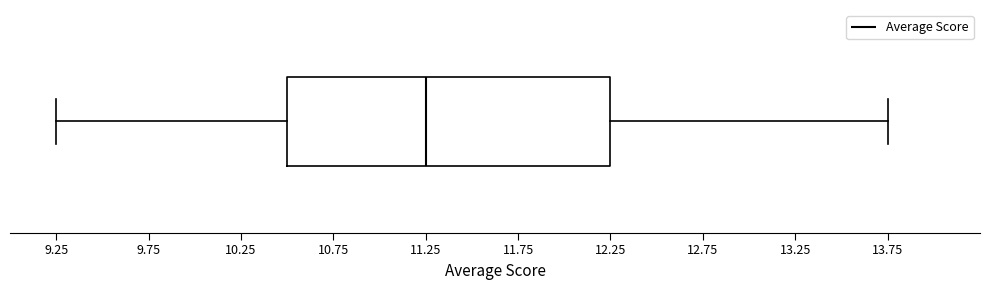

Transcribe this box plot: give where the median line is, the range the box spans, and where the two whiskers end, as read against the x-axis. The values are not printed on the chart, so give them approximately, as read against the axis.

median 11.25, box 10.50 to 12.25, whiskers 9.25 to 13.75